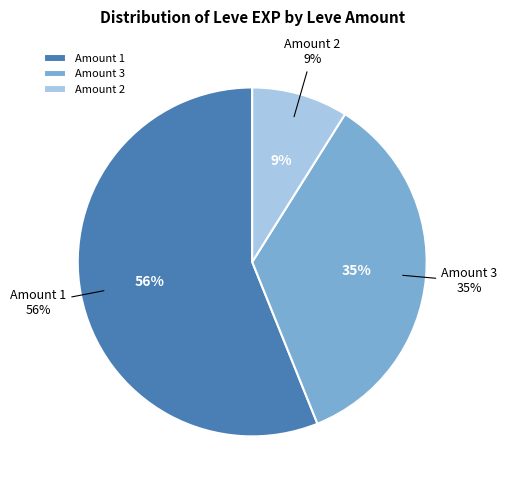

Is it true that 1 is 1% of the pie?

False